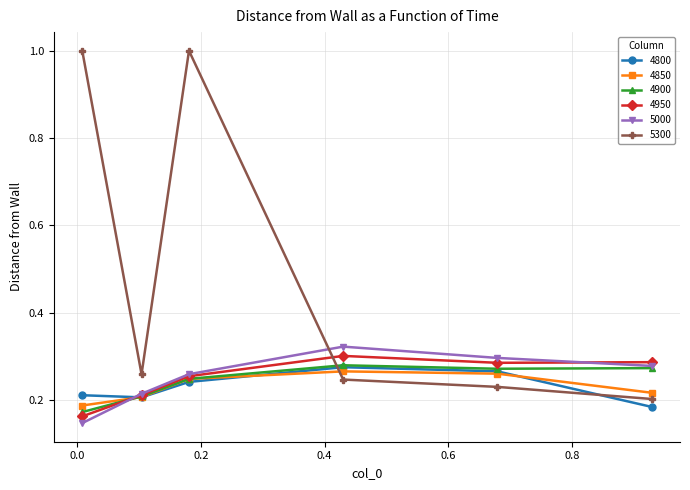

What is the highest value of the 5300 series?

1.0